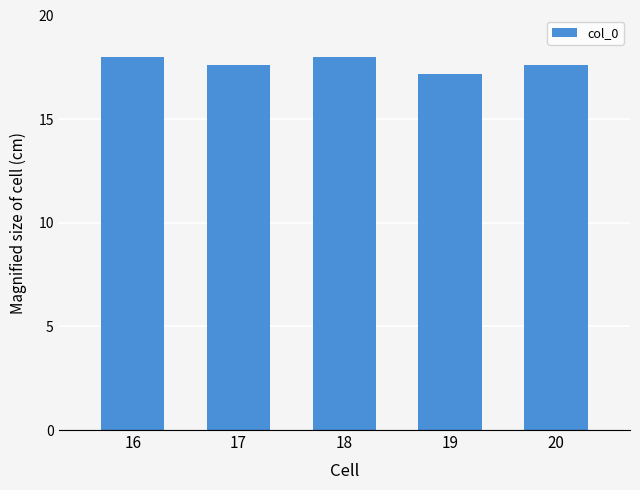

What is the sum of all values?

88.4